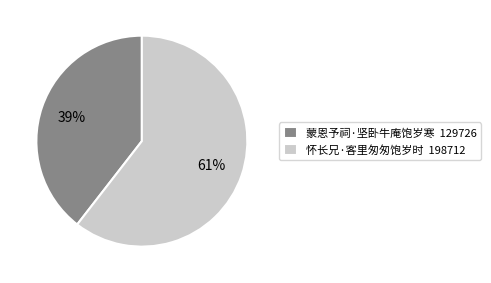

How many segments does this pie chart have?

2